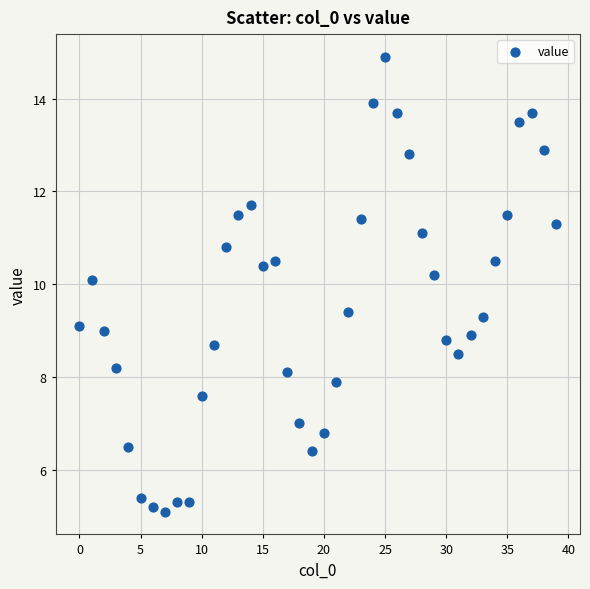

What is the range of Y values (max minus min)?

9.8